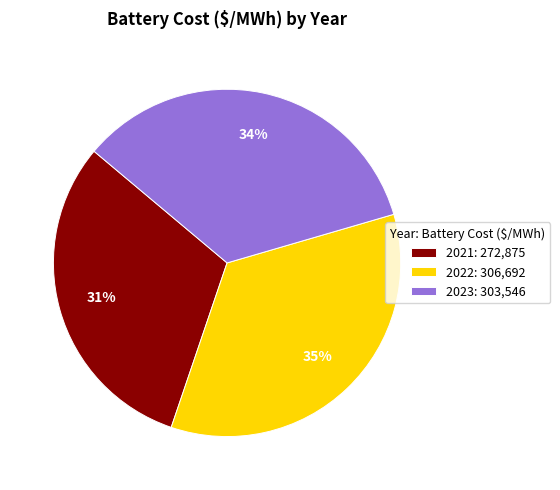

Count the number of slices in the pie.

3